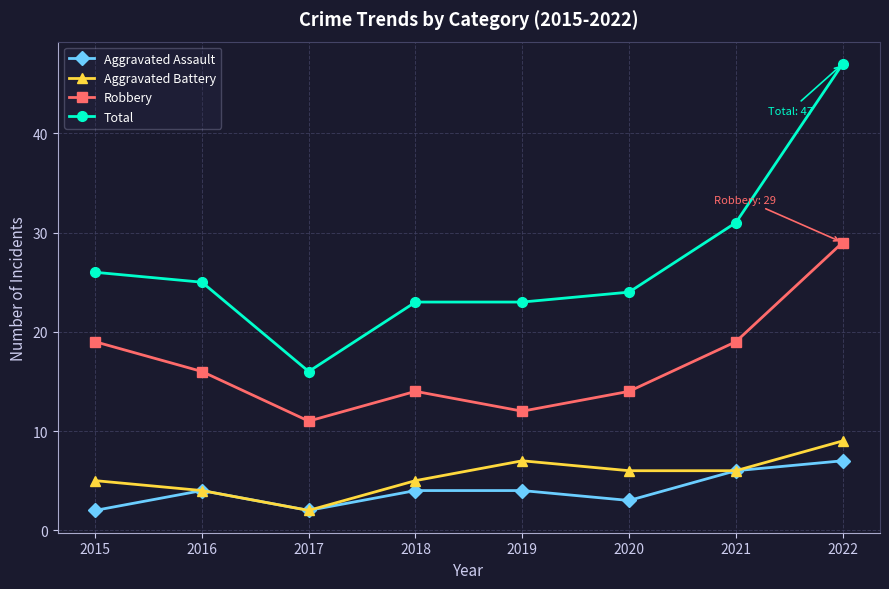

How many lines are shown in the chart?

4